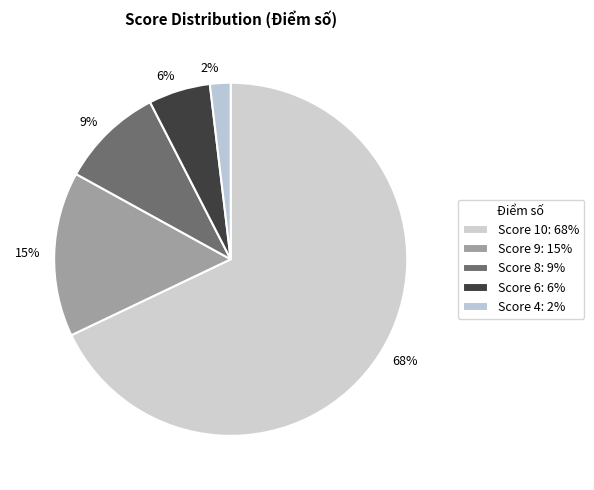

Does any single category account for the majority?

Yes